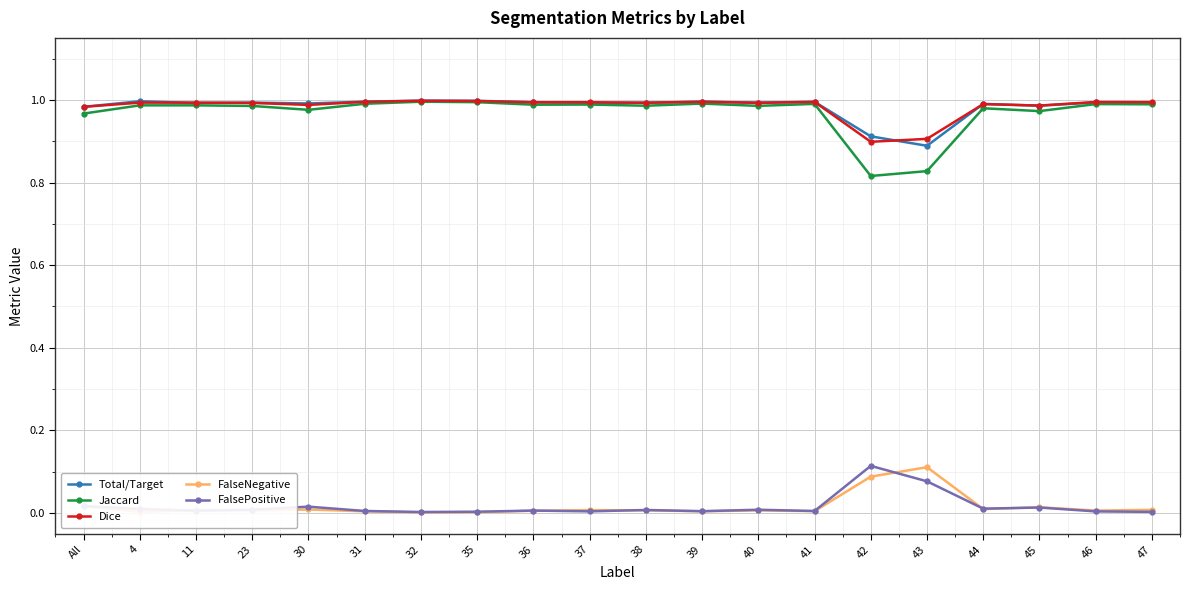

Which series has the largest range (max minus min)?

Jaccard